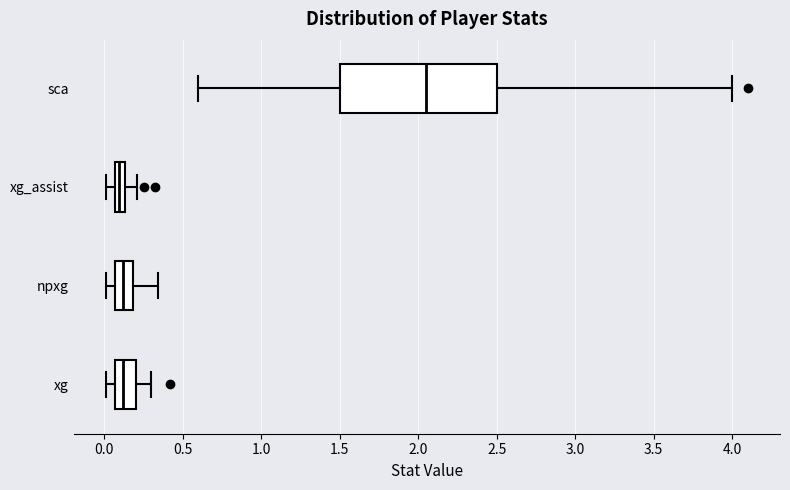

Comparing the boxes themselves (not the whiskers), which one is the widest?

sca